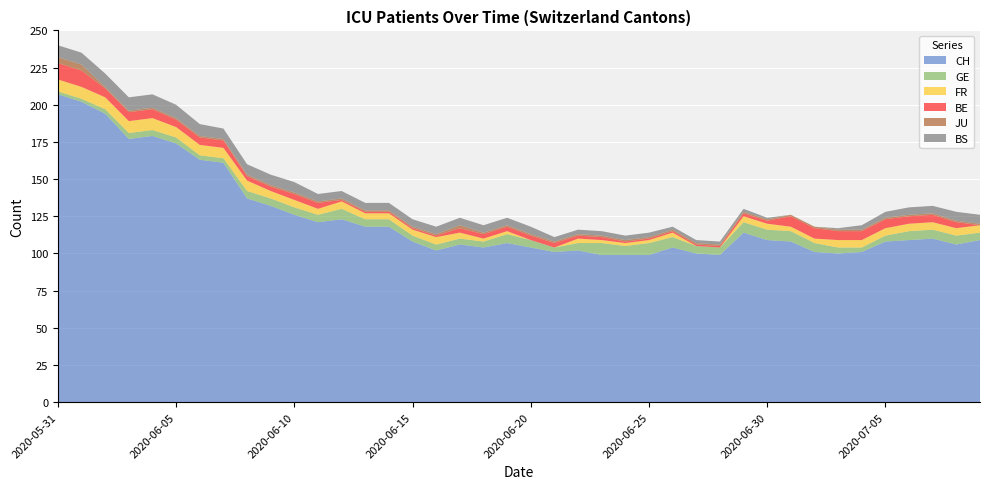

Reading left to right, transcribe all the data shown in this chart.

CH: 2020-05-31=207	2020-06-01=202	2020-06-02=194	2020-06-03=177	2020-06-04=179	2020-06-05=174	2020-06-06=163	2020-06-07=161	2020-06-08=137	2020-06-09=132	2020-06-10=126	2020-06-11=121	2020-06-12=123	2020-06-13=118	2020-06-14=118	2020-06-15=108	2020-06-16=102	2020-06-17=106	2020-06-18=104	2020-06-19=107	2020-06-20=104	2020-06-21=101	2020-06-22=102	2020-06-23=99	2020-06-24=99	2020-06-25=99	2020-06-26=104	2020-06-27=100	2020-06-28=99	2020-06-29=114	2020-06-30=109	2020-07-01=108	2020-07-02=101	2020-07-03=100	2020-07-04=101	2020-07-05=108	2020-07-06=109	2020-07-07=110	2020-07-08=106	2020-07-09=109
GE: 2020-05-31=2	2020-06-01=2	2020-06-02=3	2020-06-03=4	2020-06-04=4	2020-06-05=4	2020-06-06=3	2020-06-07=3	2020-06-08=5	2020-06-09=5	2020-06-10=5	2020-06-11=5	2020-06-12=7	2020-06-13=5	2020-06-14=5	2020-06-15=4	2020-06-16=4	2020-06-17=4	2020-06-18=4	2020-06-19=6	2020-06-20=5	2020-06-21=3	2020-06-22=5	2020-06-23=8	2020-06-24=6	2020-06-25=8	2020-06-26=7	2020-06-27=5	2020-06-28=5	2020-06-29=7	2020-06-30=7	2020-07-01=7	2020-07-02=6	2020-07-03=4	2020-07-04=3	2020-07-05=4	2020-07-06=6	2020-07-07=6	2020-07-08=6	2020-07-09=5
FR: 2020-05-31=8	2020-06-01=8	2020-06-02=8	2020-06-03=8	2020-06-04=8	2020-06-05=7	2020-06-06=7	2020-06-07=7	2020-06-08=7	2020-06-09=5	2020-06-10=5	2020-06-11=4	2020-06-12=5	2020-06-13=4	2020-06-14=4	2020-06-15=4	2020-06-16=5	2020-06-17=4	2020-06-18=2	2020-06-19=2	2020-06-20=0	2020-06-21=0	2020-06-22=3	2020-06-23=2	2020-06-24=2	2020-06-25=2	2020-06-26=3	2020-06-27=0	2020-06-28=0	2020-06-29=4	2020-06-30=4	2020-07-01=3	2020-07-02=3	2020-07-03=5	2020-07-04=5	2020-07-05=5	2020-07-06=5	2020-07-07=5	2020-07-08=5	2020-07-09=5
BE: 2020-05-31=11	2020-06-01=11	2020-06-02=6	2020-06-03=6	2020-06-04=6	2020-06-05=5	2020-06-06=5	2020-06-07=5	2020-06-08=3	2020-06-09=3	2020-06-10=4	2020-06-11=4	2020-06-12=1	2020-06-13=1	2020-06-14=1	2020-06-15=1	2020-06-16=1	2020-06-17=3	2020-06-18=3	2020-06-19=3	2020-06-20=3	2020-06-21=3	2020-06-22=2	2020-06-23=2	2020-06-24=1	2020-06-25=1	2020-06-26=1	2020-06-27=1	2020-06-28=1	2020-06-29=2	2020-06-30=2	2020-07-01=7	2020-07-02=7	2020-07-03=6	2020-07-04=6	2020-07-05=6	2020-07-06=5	2020-07-07=5	2020-07-08=4	2020-07-09=0
JU: 2020-05-31=4	2020-06-01=4	2020-06-02=1	2020-06-03=1	2020-06-04=1	2020-06-05=1	2020-06-06=1	2020-06-07=1	2020-06-08=1	2020-06-09=1	2020-06-10=1	2020-06-11=1	2020-06-12=1	2020-06-13=1	2020-06-14=1	2020-06-15=1	2020-06-16=1	2020-06-17=2	2020-06-18=1	2020-06-19=1	2020-06-20=1	2020-06-21=1	2020-06-22=1	2020-06-23=1	2020-06-24=1	2020-06-25=1	2020-06-26=1	2020-06-27=1	2020-06-28=1	2020-06-29=1	2020-06-30=1	2020-07-01=1	2020-07-02=1	2020-07-03=1	2020-07-04=1	2020-07-05=1	2020-07-06=1	2020-07-07=1	2020-07-08=1	2020-07-09=1
BS: 2020-05-31=8	2020-06-01=8	2020-06-02=9	2020-06-03=9	2020-06-04=9	2020-06-05=9	2020-06-06=8	2020-06-07=7	2020-06-08=7	2020-06-09=7	2020-06-10=7	2020-06-11=5	2020-06-12=5	2020-06-13=5	2020-06-14=5	2020-06-15=5	2020-06-16=5	2020-06-17=5	2020-06-18=5	2020-06-19=5	2020-06-20=5	2020-06-21=3	2020-06-22=3	2020-06-23=3	2020-06-24=3	2020-06-25=3	2020-06-26=2	2020-06-27=2	2020-06-28=2	2020-06-29=2	2020-06-30=1	2020-07-01=0	2020-07-02=0	2020-07-03=1	2020-07-04=3	2020-07-05=4	2020-07-06=5	2020-07-07=5	2020-07-08=6	2020-07-09=6